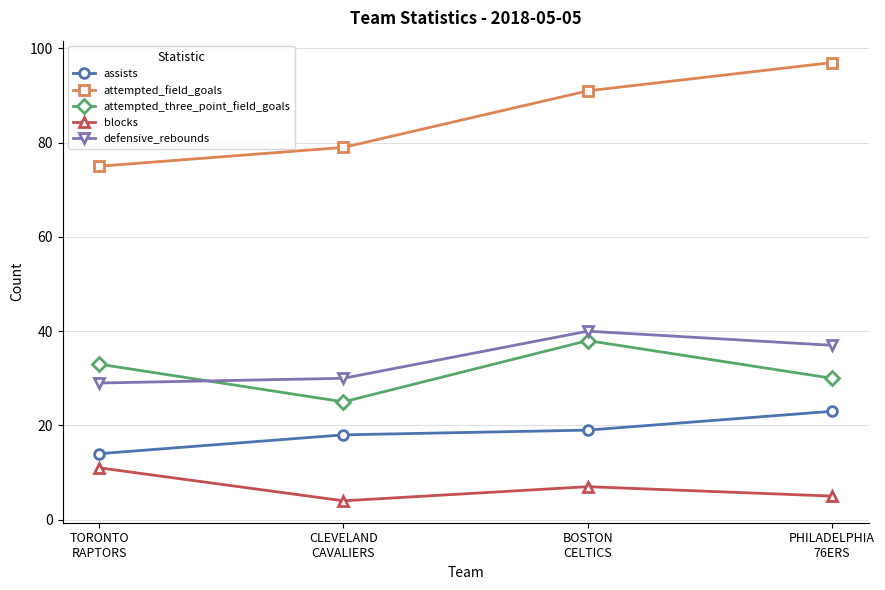

Reading left to right, extract all data points from this chart.

assists: 14	18	19	23
attempted_field_goals: 75	79	91	97
attempted_three_point_field_goals: 33	25	38	30
blocks: 11	4	7	5
defensive_rebounds: 29	30	40	37